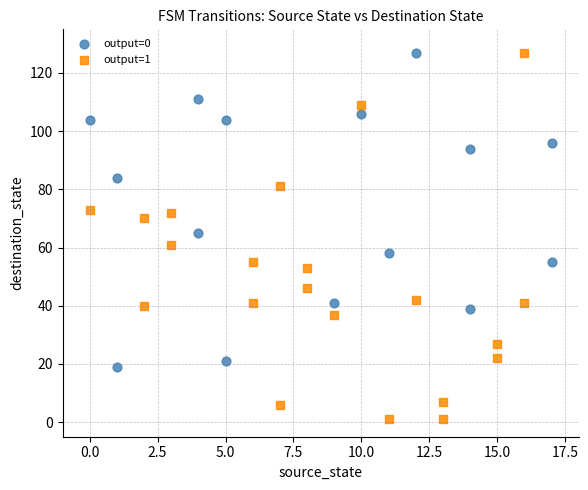

Which series has the widest spread of Y values?

output=1